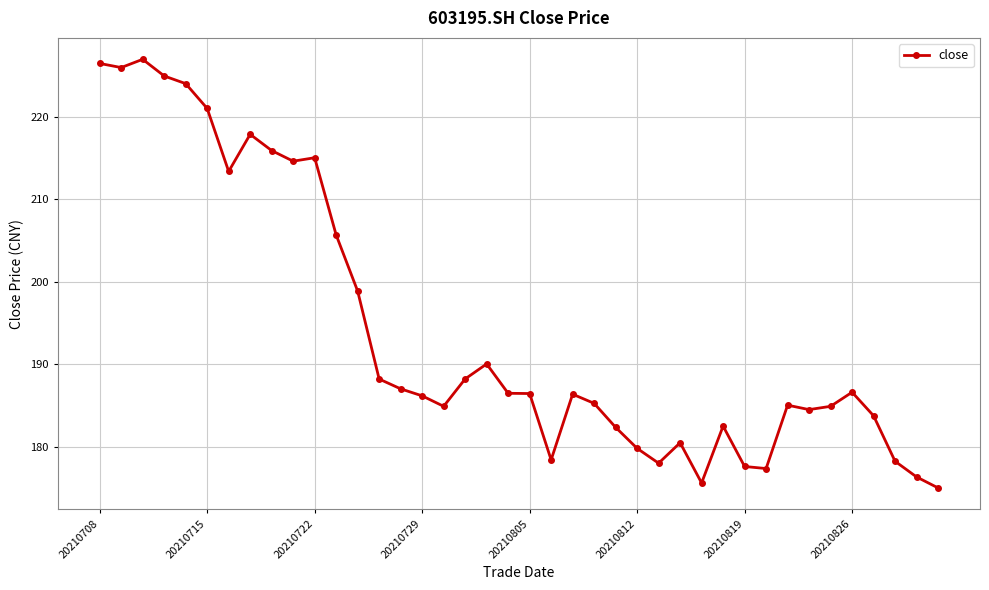

What is the sum of all values?

7766.6